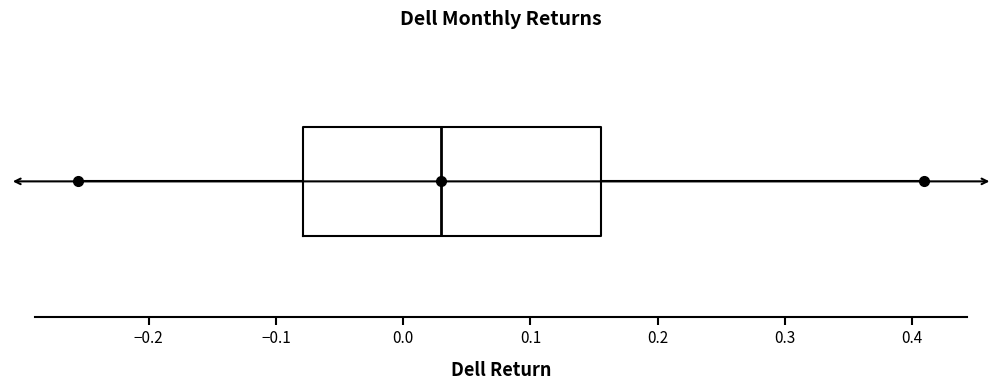

Read this box plot against the x-axis: the position of the median line, the range covered by the box, and the ends of both whiskers. The values are not printed on the chart, so give them approximately, as read against the axis.

median 0.03, box -0.08 to 0.16, whiskers -0.26 to 0.41